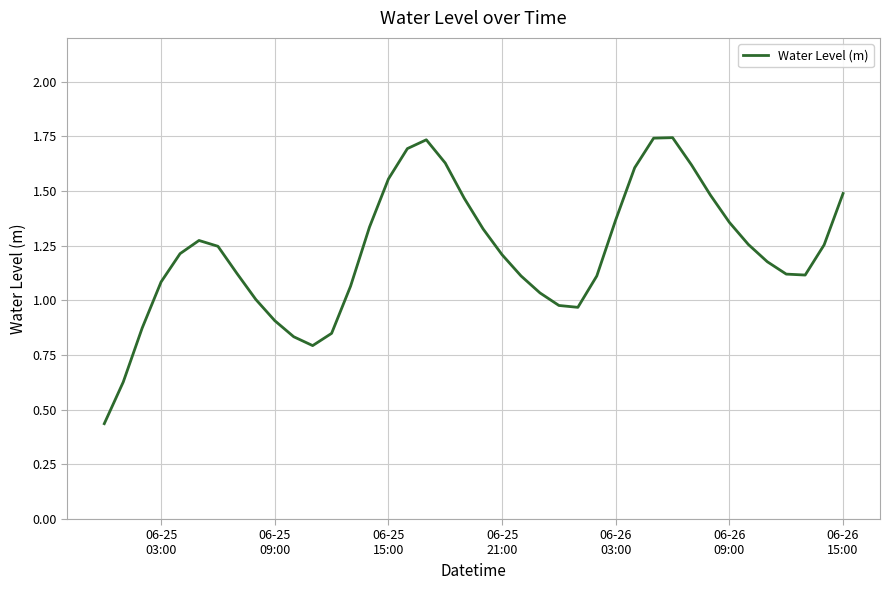

Reading left to right, extract all data points from this chart.

0.4	0.6	0.9	1.1	1.2	1.3	1.2	1.1	1.0	0.9	0.8	0.8	0.8	1.1	1.3	1.6	1.7	1.7	1.6	1.5	1.3	1.2	1.1	1.0	1.0	1.0	1.1	1.4	1.6	1.7	1.7	1.6	1.5	1.4	1.3	1.2	1.1	1.1	1.3	1.5